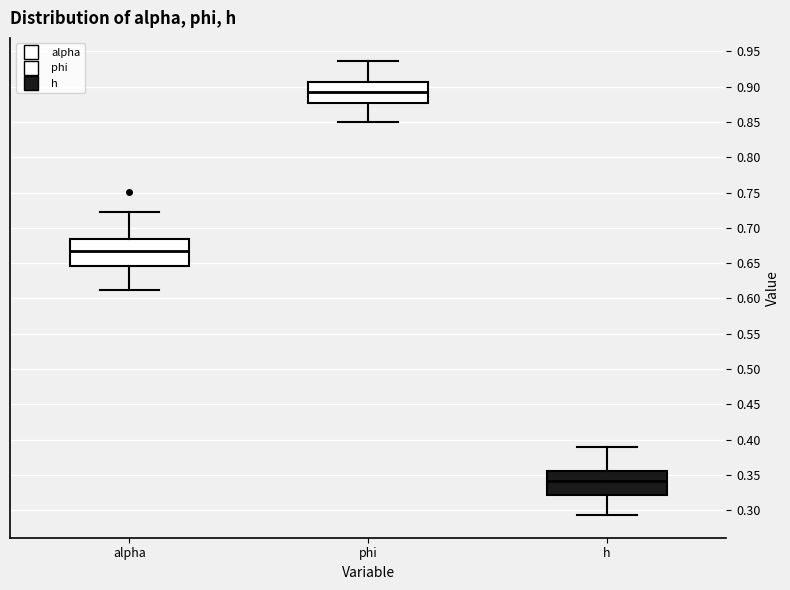

Reading left to right, transcribe this box plot: for each box, give where its median line is, the range the box spans, and where its two whiskers end, as read against the y-axis. The values are not printed on the chart, so give them approximately, as read against the axis.

alpha: median 0.665, box 0.645 to 0.685, whiskers 0.610 to 0.720
phi: median 0.890, box 0.875 to 0.905, whiskers 0.850 to 0.935
h: median 0.340, box 0.320 to 0.355, whiskers 0.295 to 0.390